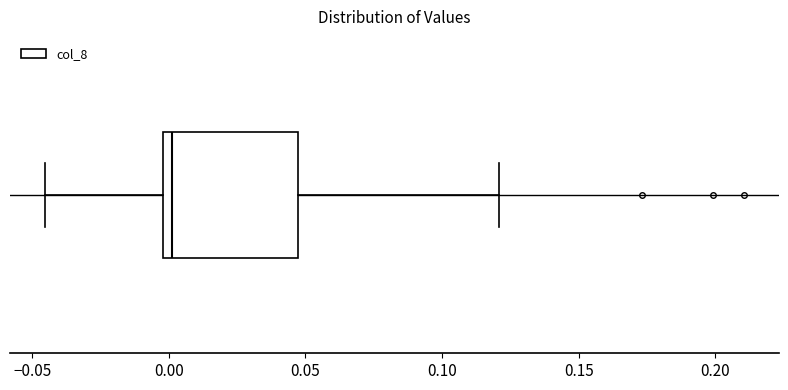

Where does the right whisker of the box end on the x-axis? The values are not printed on the chart, so give them approximately, as read against the axis.

0.120